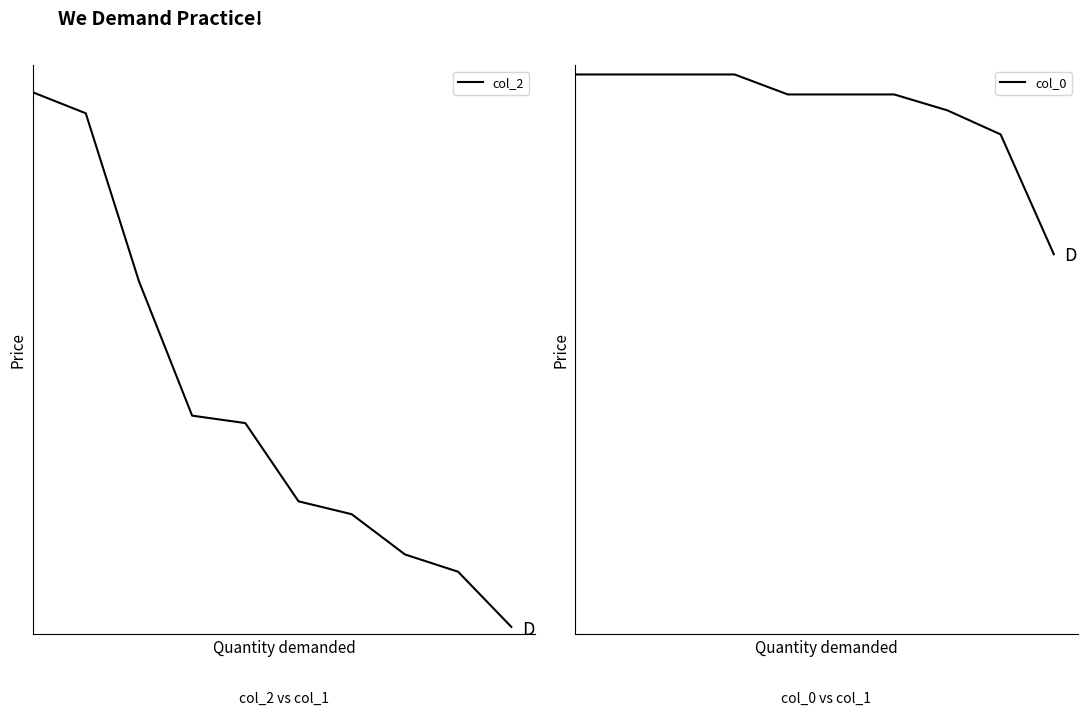

List the series in order of their overall mean, lowest first.

col_0, col_2